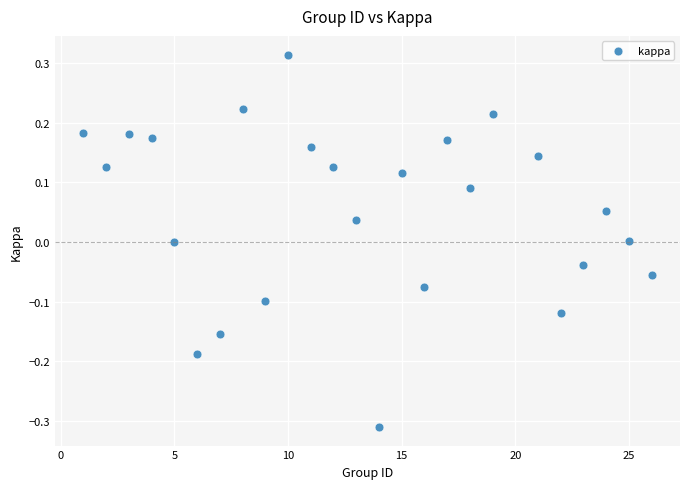

What is the range of Y values (max minus min)?

0.6